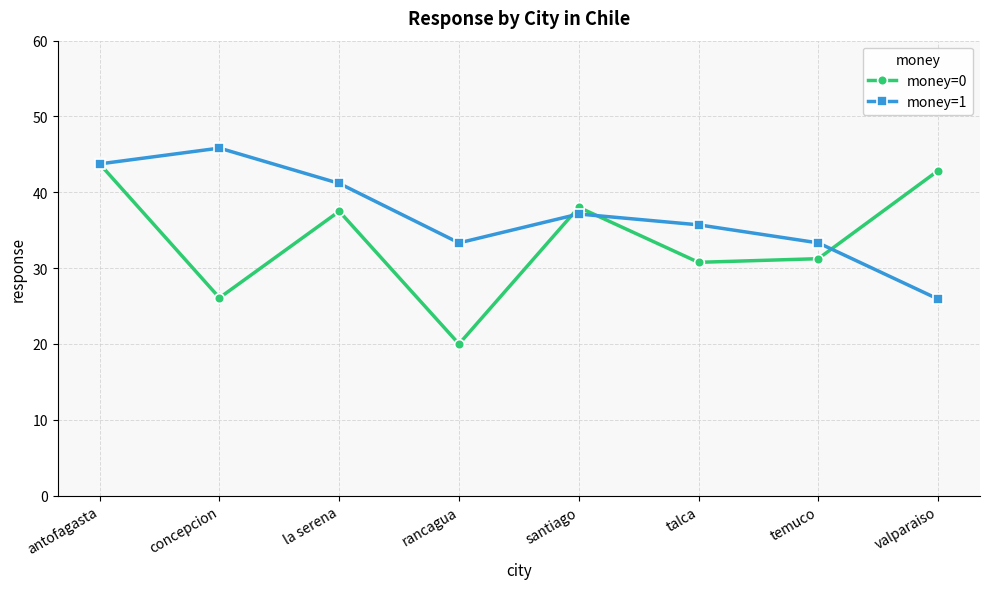

Which series has the largest range (max minus min)?

money=0